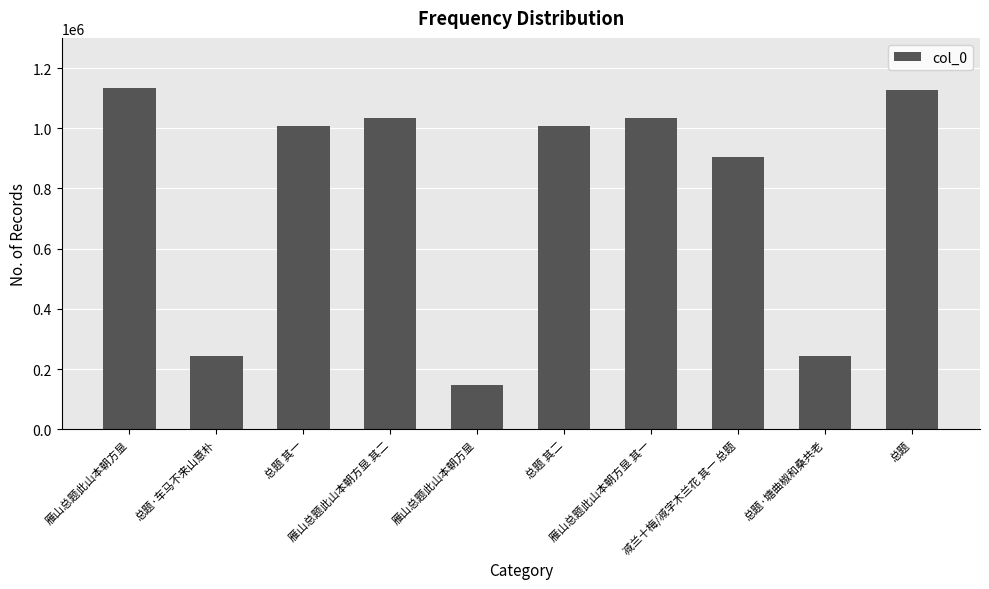

Where is the data nearest to the value 639891?

减兰十梅/减字木兰花 其一 总题